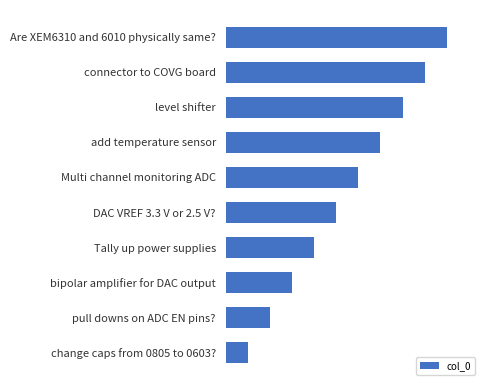

Does the chart contain any negative values?

No